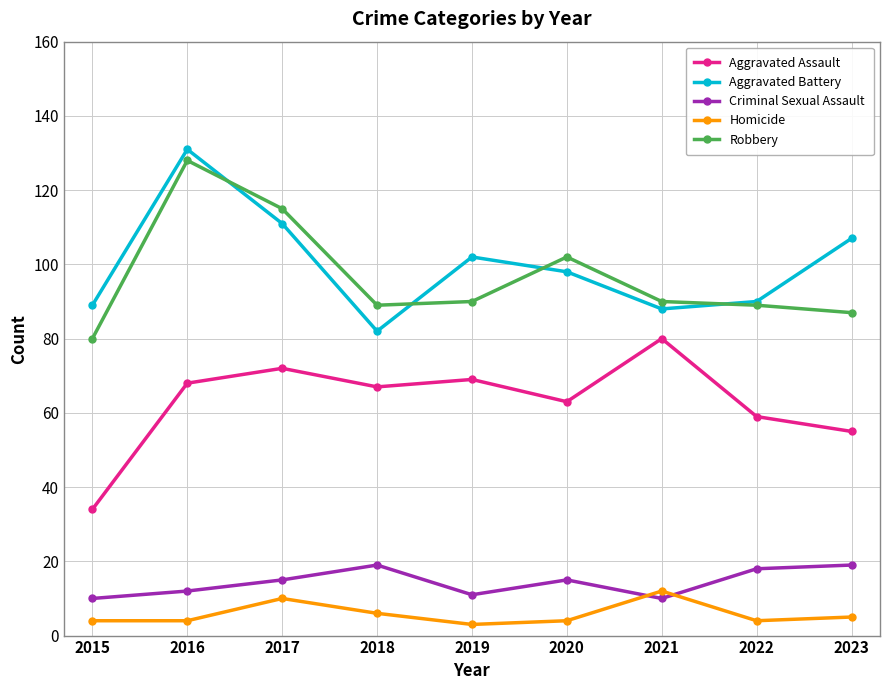

True or false: Aggravated Assault and Aggravated Battery cross at least once.

False